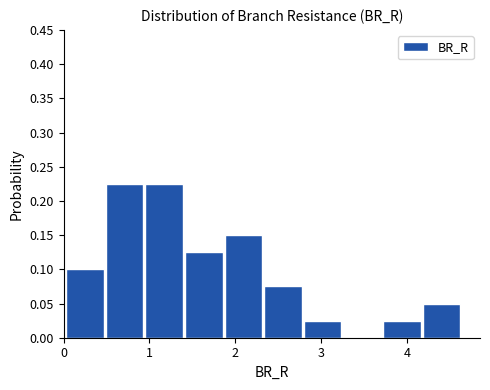

How tall is the bar that spans 1.0 to 1.4 on the x-axis? Neither the bar edges nor the heights are printed on the chart, so give them approximately, as read against the axes.

0.225